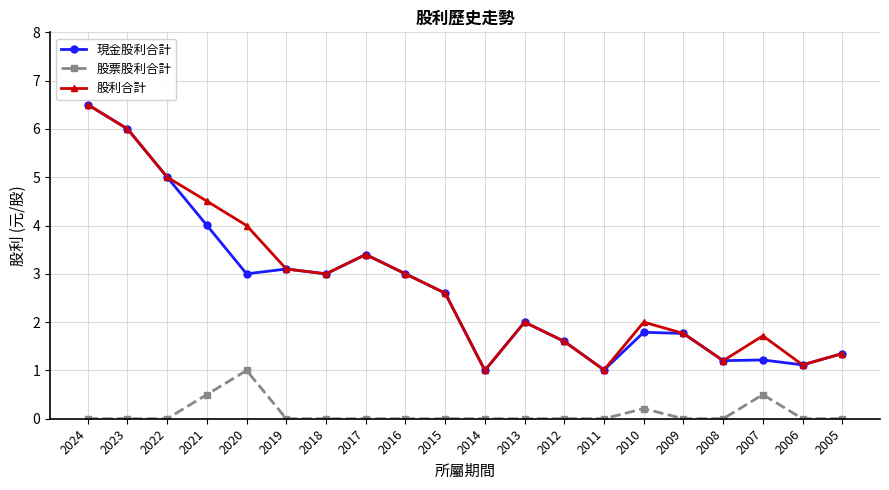

True or false: 現金股利合計 and 股票股利合計 intersect in this chart.

False